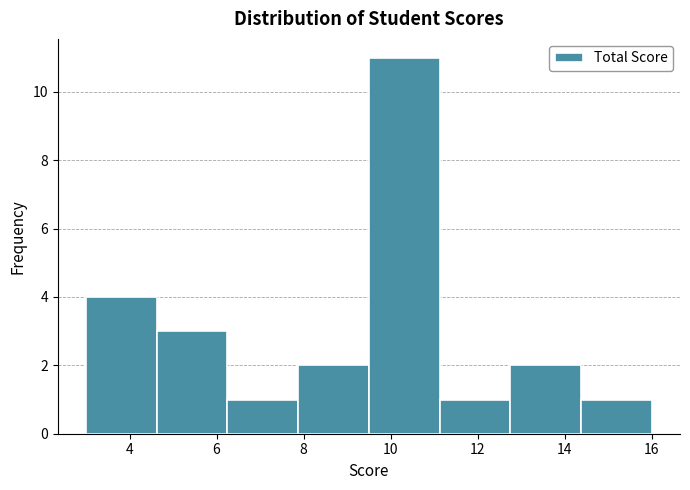

Reading left to right, transcribe this chart: for each bar, give the range it covers on the x-axis and its height. Neither the bar edges nor the heights are printed on the chart, so give them approximately, as read against the axes.

3.0 to 4.6: 4
4.6 to 6.2: 3
6.2 to 7.8: 1
7.8 to 9.6: 2
9.6 to 11.2: 11
11.2 to 12.8: 1
12.8 to 14.4: 2
14.4 to 16.0: 1